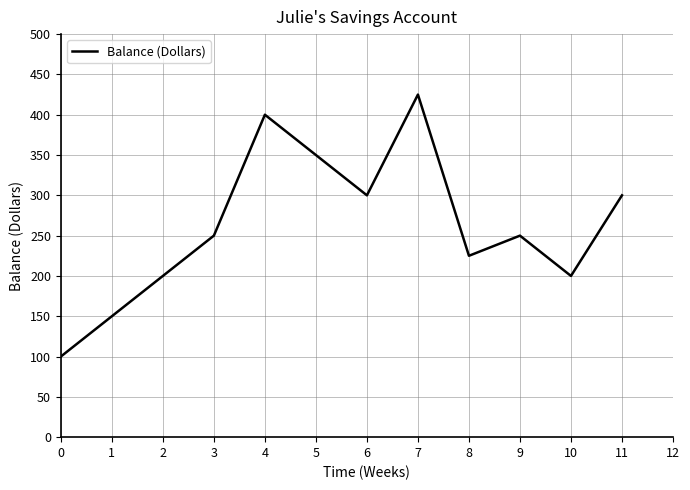

What is the difference between the values at 4 and 7?

25